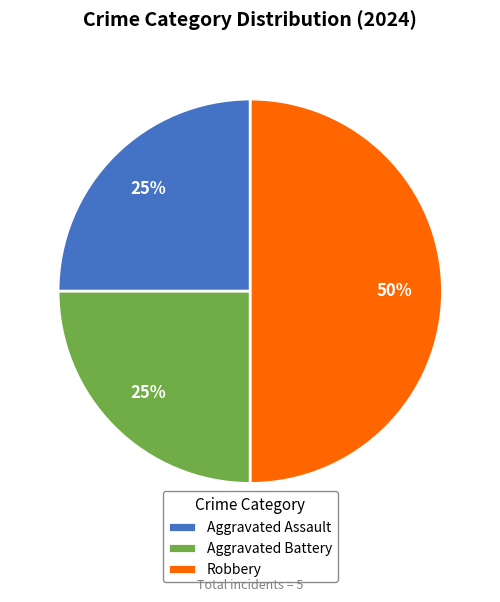

Is it true that Robbery is 42% of the pie?

False